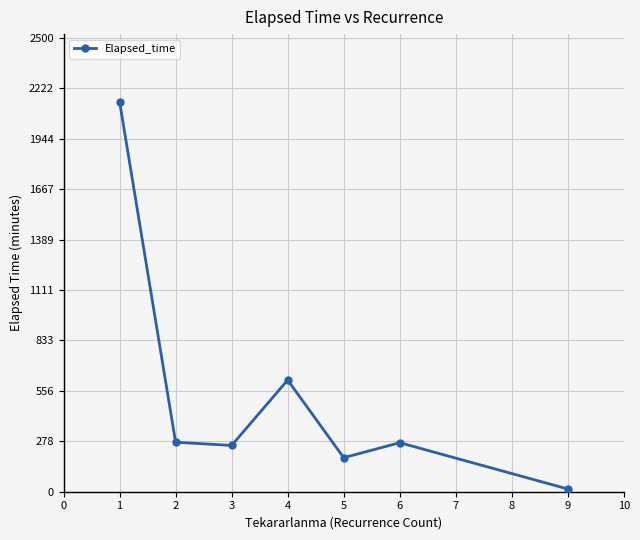

What is the difference between the values at 3 and 5?

67.5